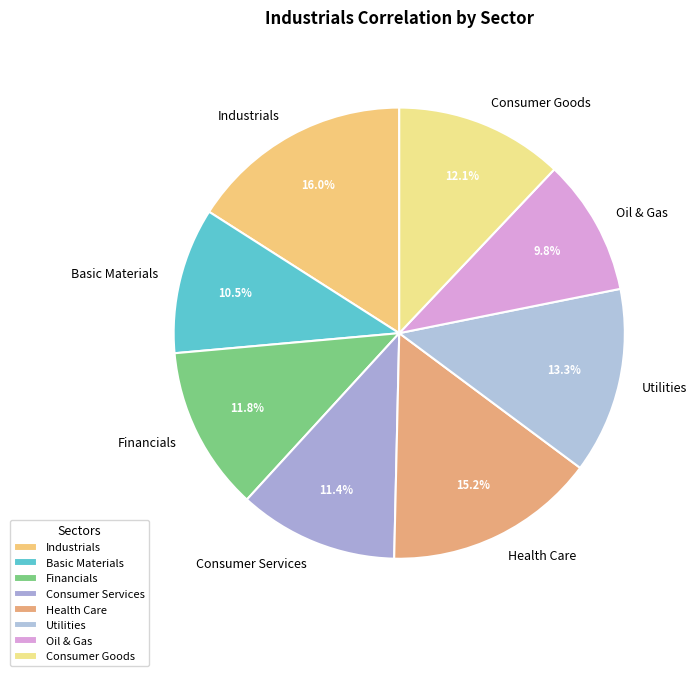

Does Consumer Goods account for over 50% of the chart?

No